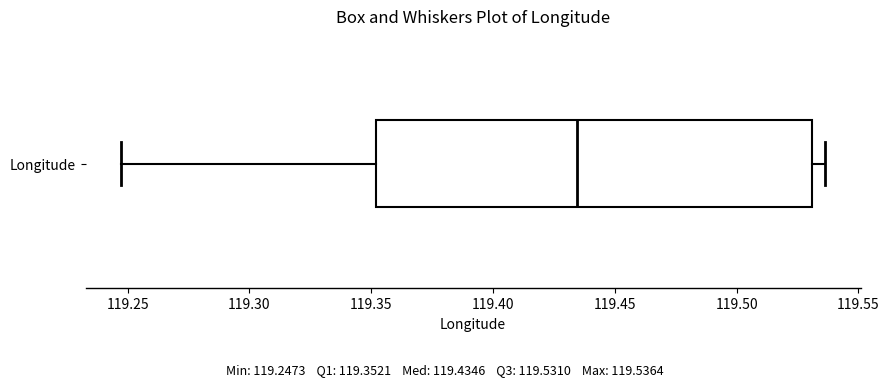

Transcribe this box plot: give where the median line is, the range the box spans, and where the two whiskers end, as read against the x-axis. The values are not printed on the chart, so give them approximately, as read against the axis.

median 119.435, box 119.350 to 119.530, whiskers 119.245 to 119.535